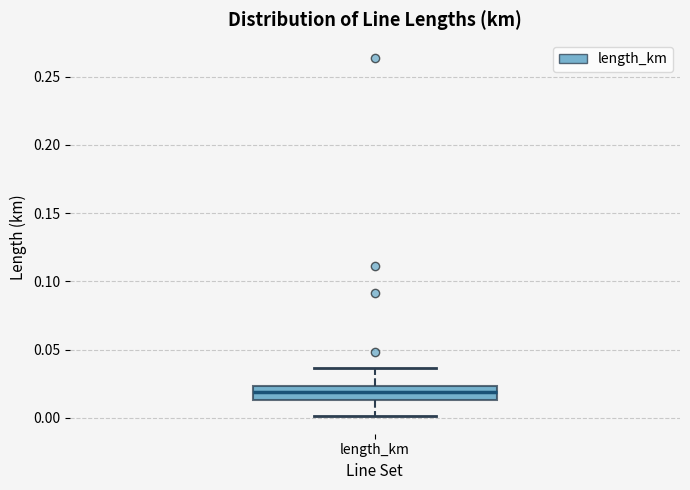

Read this box plot against the y-axis: the position of the median line, the range covered by the box, and the ends of both whiskers. The values are not printed on the chart, so give them approximately, as read against the axis.

median 0.020, box 0.015 to 0.025, whiskers 0.000 to 0.035